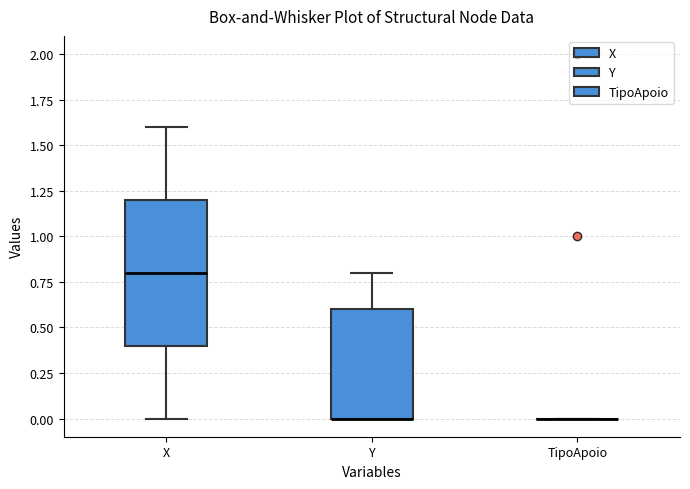

Comparing the boxes themselves (not the whiskers), which one is the tallest?

X